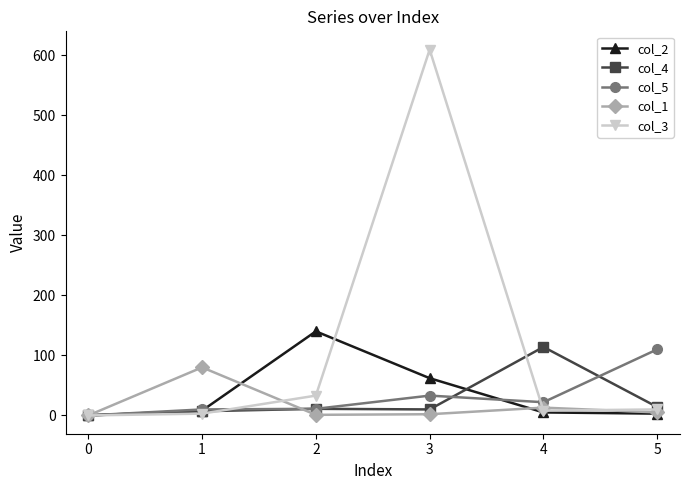

Is it true that col_2 equals -96 at 0?

False